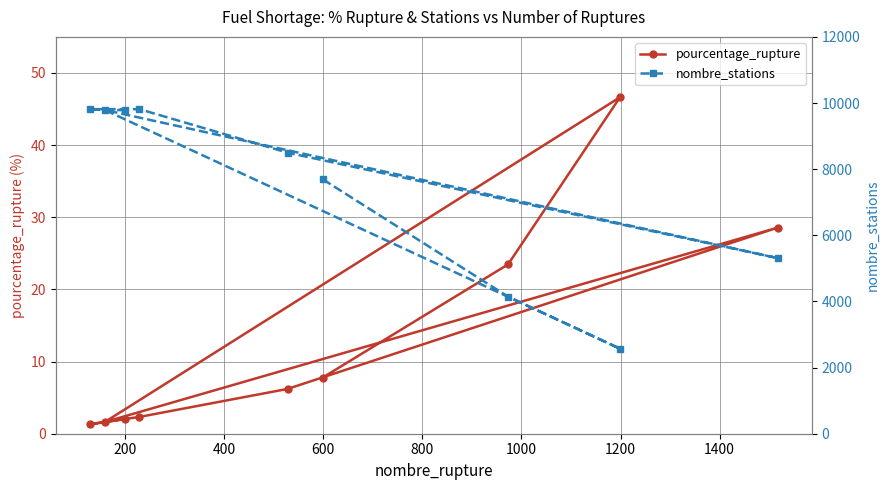

How many lines are shown in the chart?

2